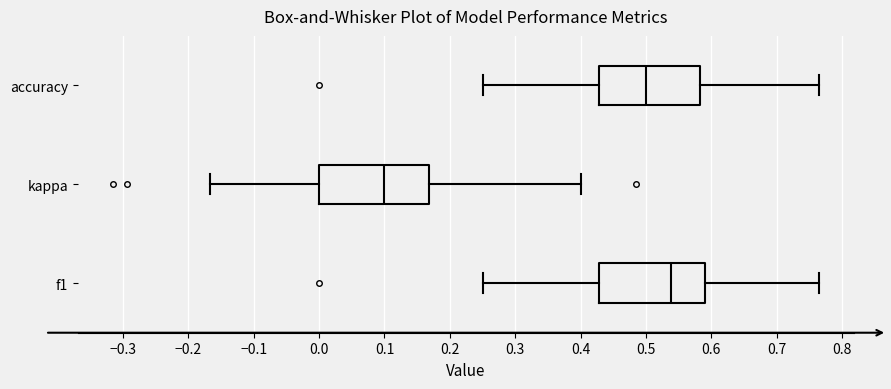

Where does the left whisker of the box for f1 end on the x-axis? The values are not printed on the chart, so give them approximately, as read against the axis.

0.25